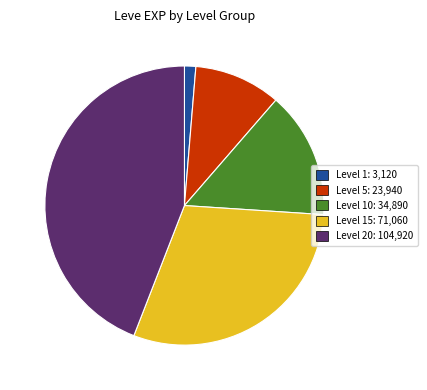

Does any single category account for the majority?

No